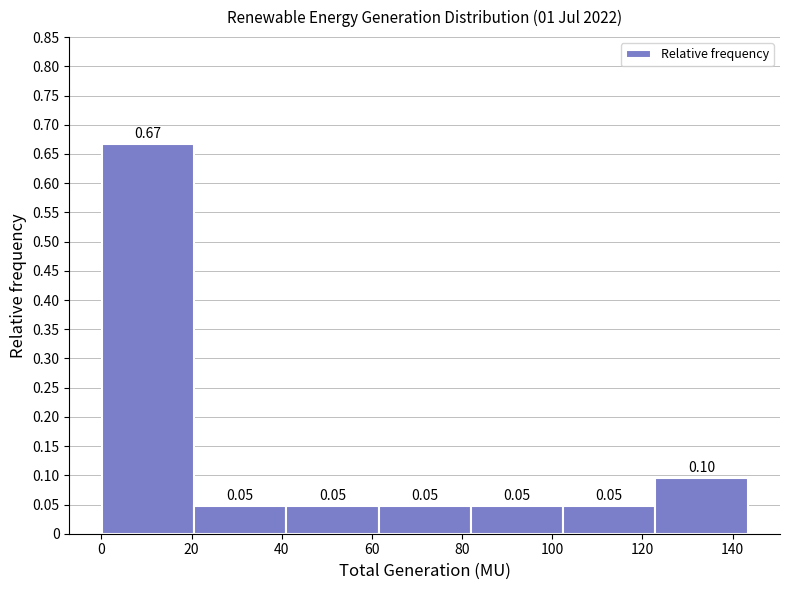

Over which range of the x-axis is the bar tallest?

0 to 20